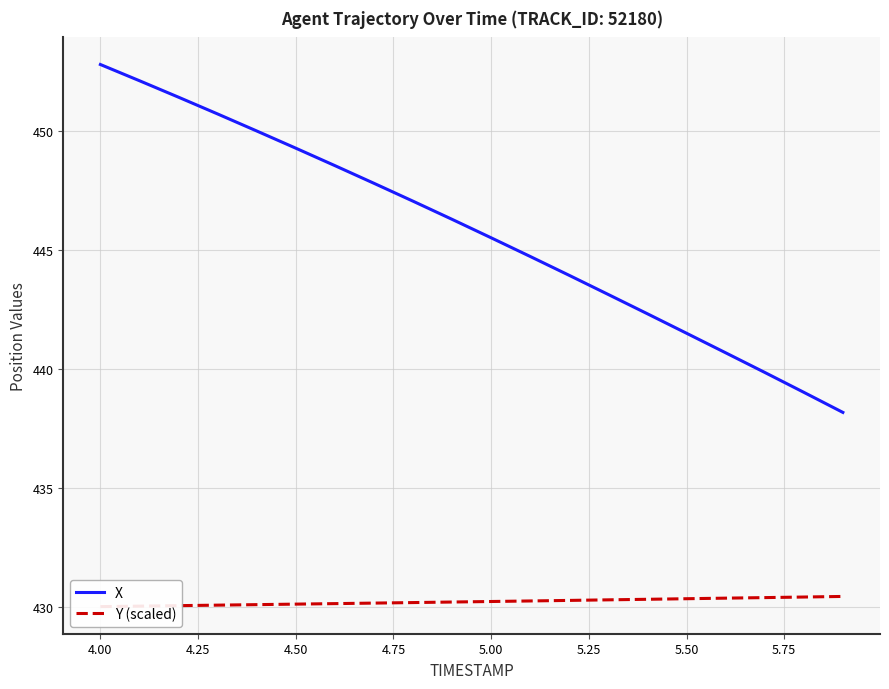

Which series has the largest total across all categories?

X